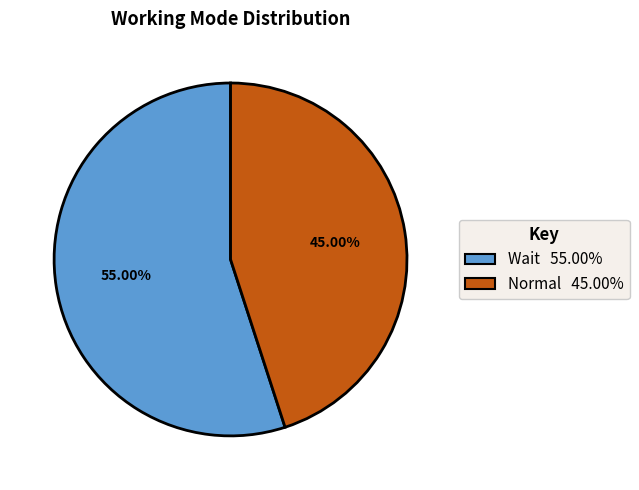

Between Wait and Normal, which is larger?

Wait